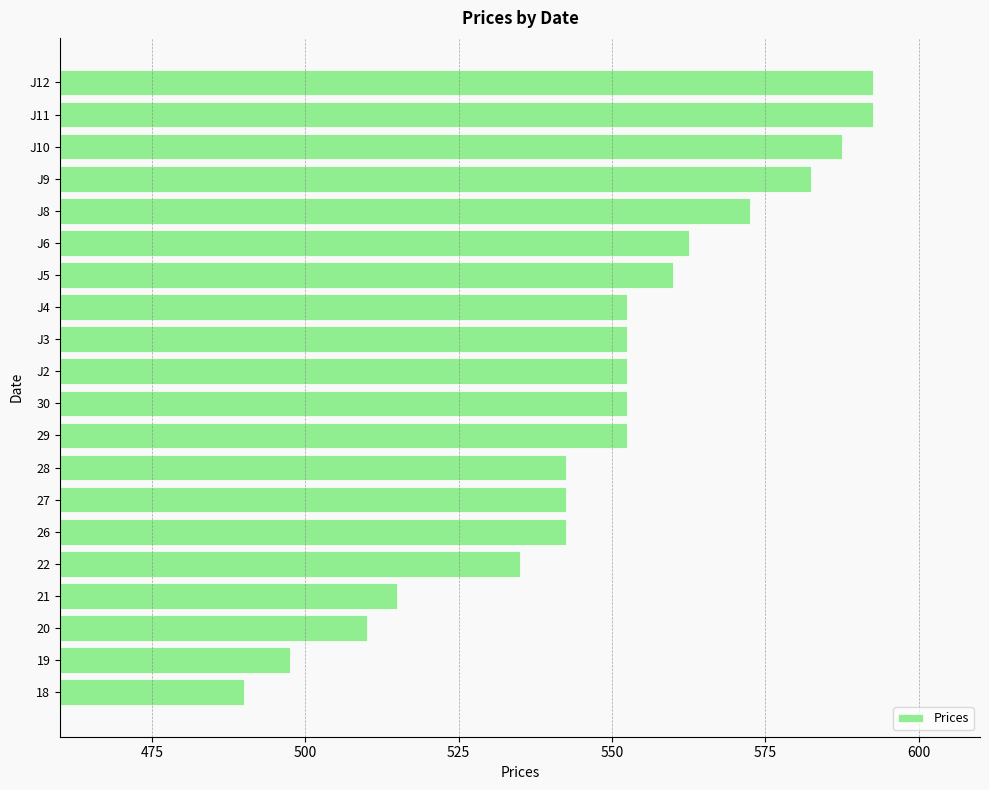

Reading bottom to top, extract all data points from this chart.

18=490.0	19=497.5	20=510.0	21=515.0	22=535.0	26=542.5	27=542.5	28=542.5	29=552.5	30=552.5	J2=552.5	J3=552.5	J4=552.5	J5=560.0	J6=562.5	J8=572.5	J9=582.5	J10=587.5	J11=592.5	J12=592.5